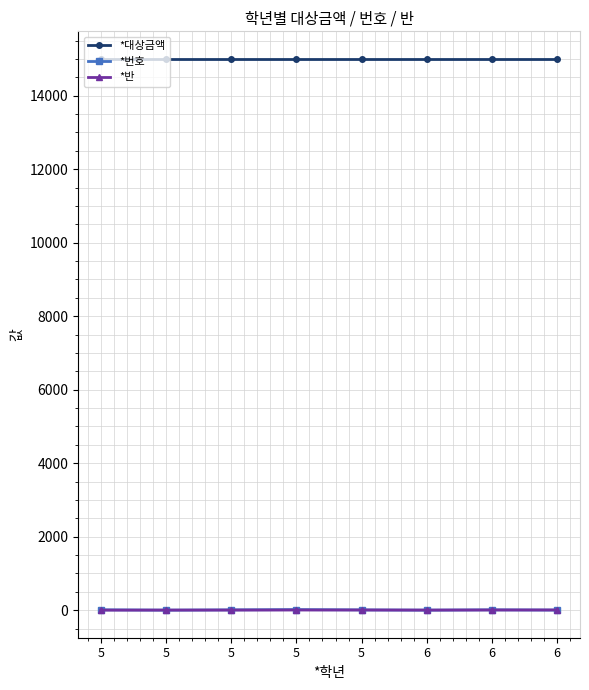

Reading left to right, what are all the values shown in this chart?

*대상금액: 15000	15000	15000	15000	15000	15000	15000	15000
*번호: 11	1	9	17	8	1	10	3
*반: 1	3	3	4	5	3	5	6